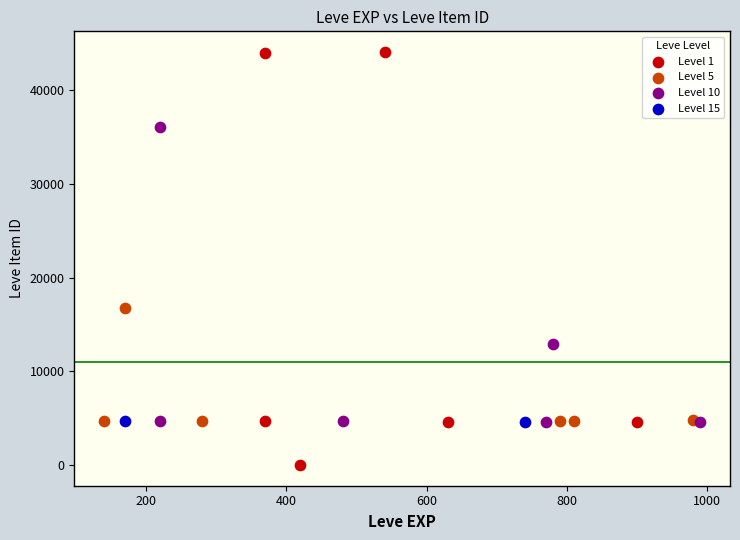

Which series reaches the maximum Y coordinate?

Level 1